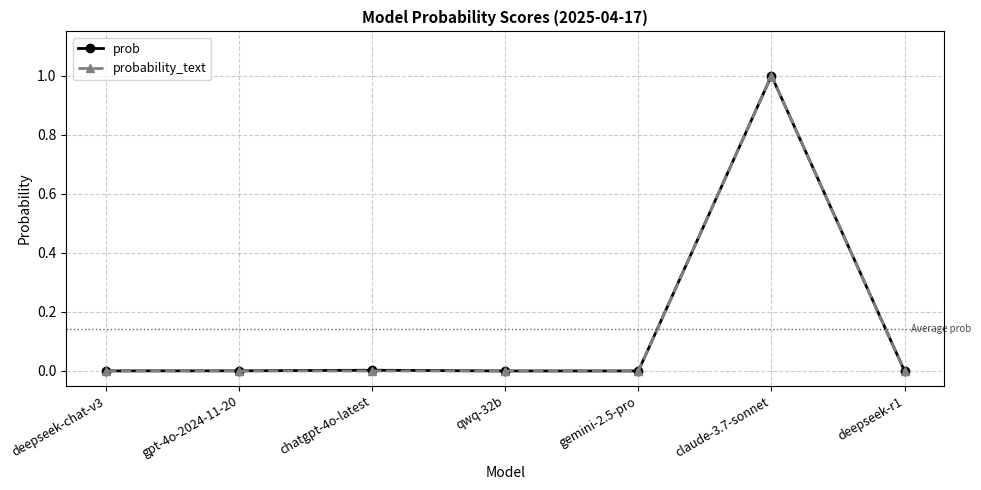

The value of prob at gemini-2.5-pro is 0.6. True or false?

False